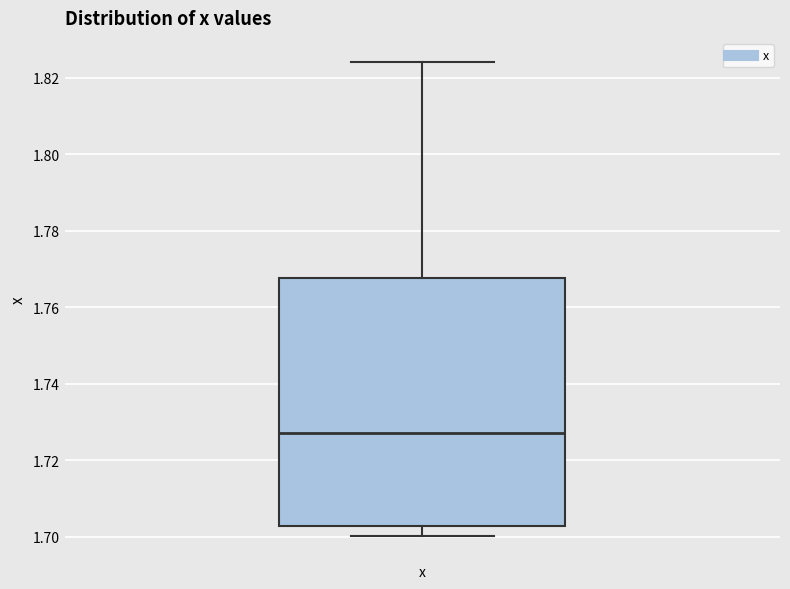

Where is the upper edge of the box for x on the y-axis? The values are not printed on the chart, so give them approximately, as read against the axis.

1.768